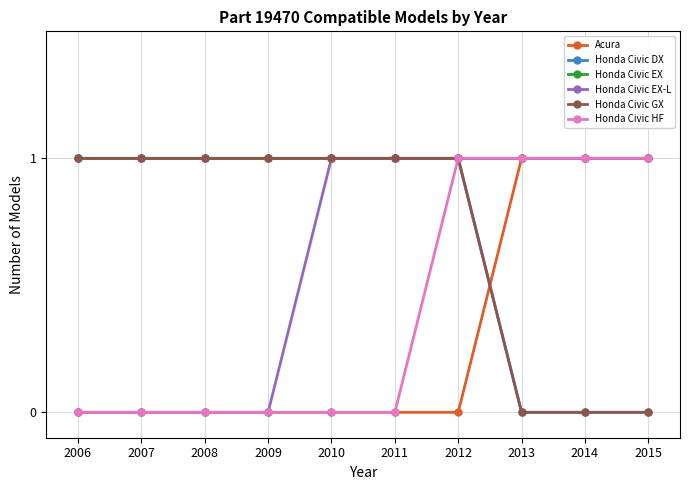

Reading left to right, what are all the values shown in this chart?

Acura: 2006=0	2007=0	2008=0	2009=0	2010=0	2011=0	2012=0	2013=1	2014=1	2015=1
Honda Civic DX: 2006=1	2007=1	2008=1	2009=1	2010=1	2011=1	2012=1	2013=0	2014=0	2015=0
Honda Civic EX: 2006=1	2007=1	2008=1	2009=1	2010=1	2011=1	2012=1	2013=1	2014=1	2015=1
Honda Civic EX-L: 2006=0	2007=0	2008=0	2009=0	2010=1	2011=1	2012=1	2013=1	2014=1	2015=1
Honda Civic GX: 2006=1	2007=1	2008=1	2009=1	2010=1	2011=1	2012=1	2013=0	2014=0	2015=0
Honda Civic HF: 2006=0	2007=0	2008=0	2009=0	2010=0	2011=0	2012=1	2013=1	2014=1	2015=1